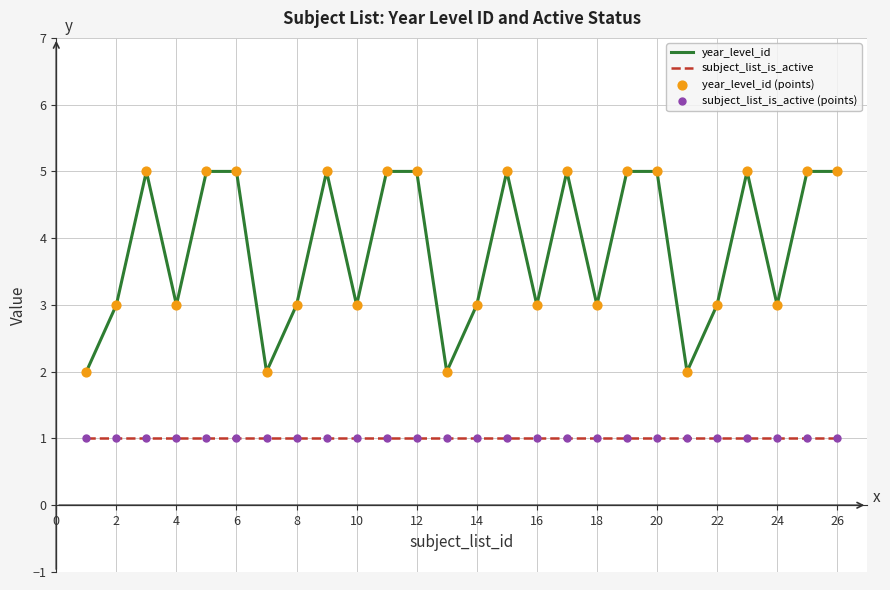

Which series has the largest total across all categories?

year_level_id